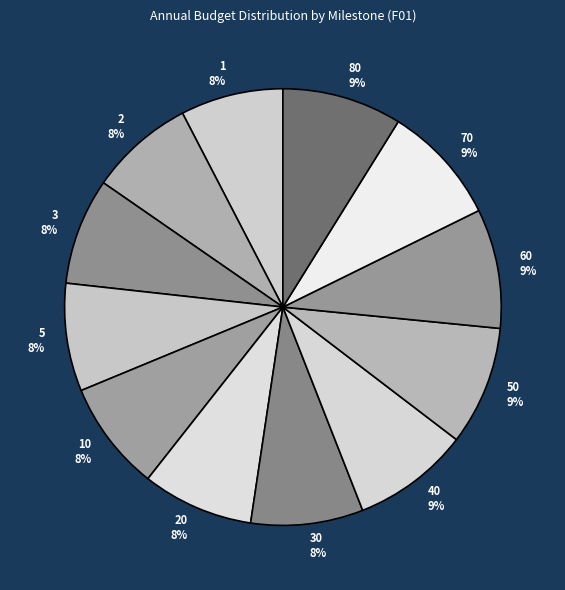

To the nearest percent, what is the difference between the largest and smallest slice percentages?

1%